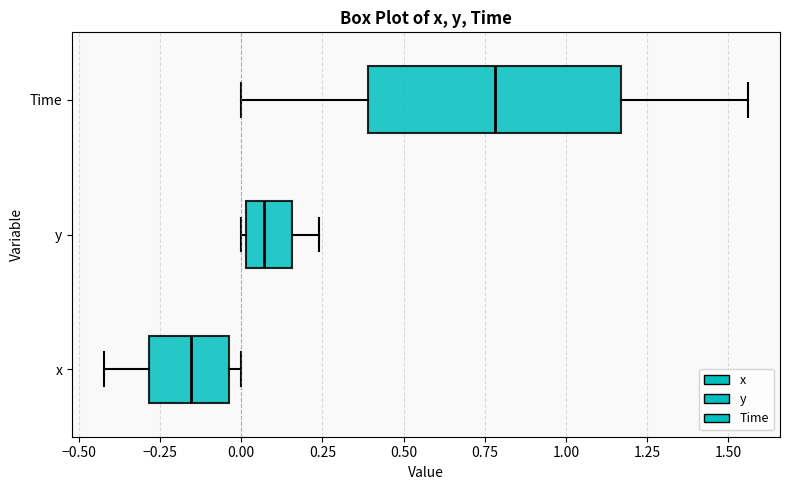

Which box is the widest, from its left edge to its right edge?

Time